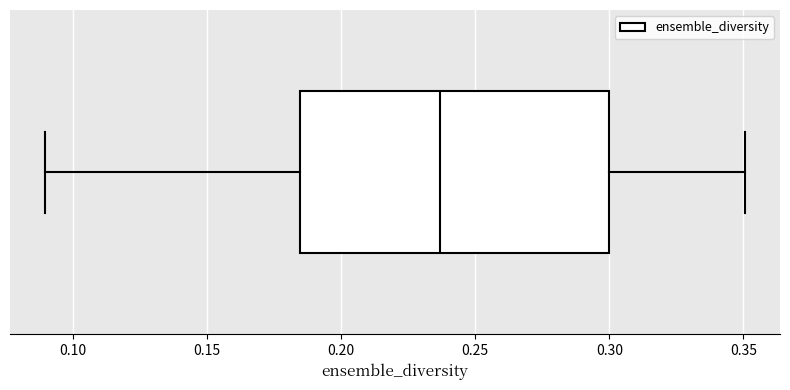

Transcribe this box plot: give where the median line is, the range the box spans, and where the two whiskers end, as read against the x-axis. The values are not printed on the chart, so give them approximately, as read against the axis.

median 0.235, box 0.185 to 0.300, whiskers 0.090 to 0.350